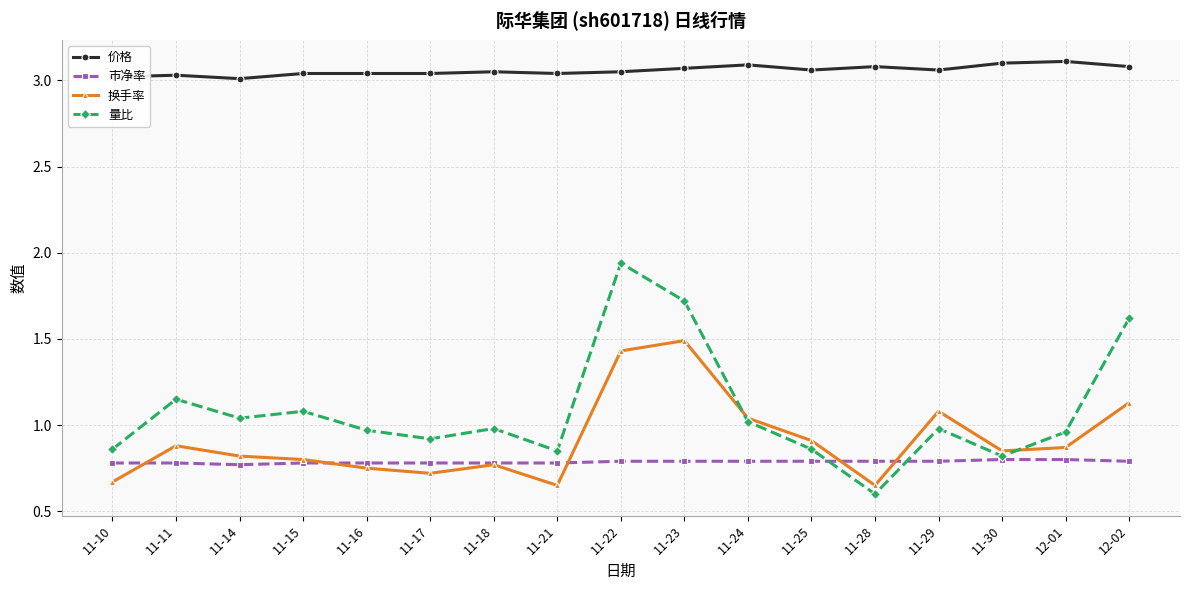

True or false: 量比 and 价格 cross at least once.

False